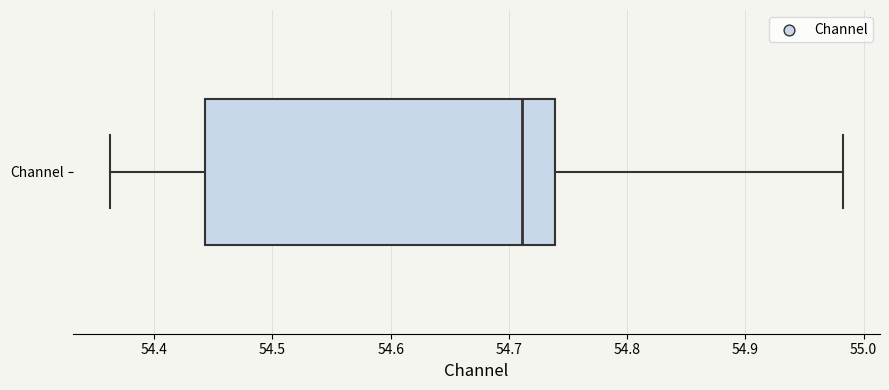

Transcribe this box plot: give where the median line is, the range the box spans, and where the two whiskers end, as read against the x-axis. The values are not printed on the chart, so give them approximately, as read against the axis.

median 54.71, box 54.44 to 54.74, whiskers 54.36 to 54.98